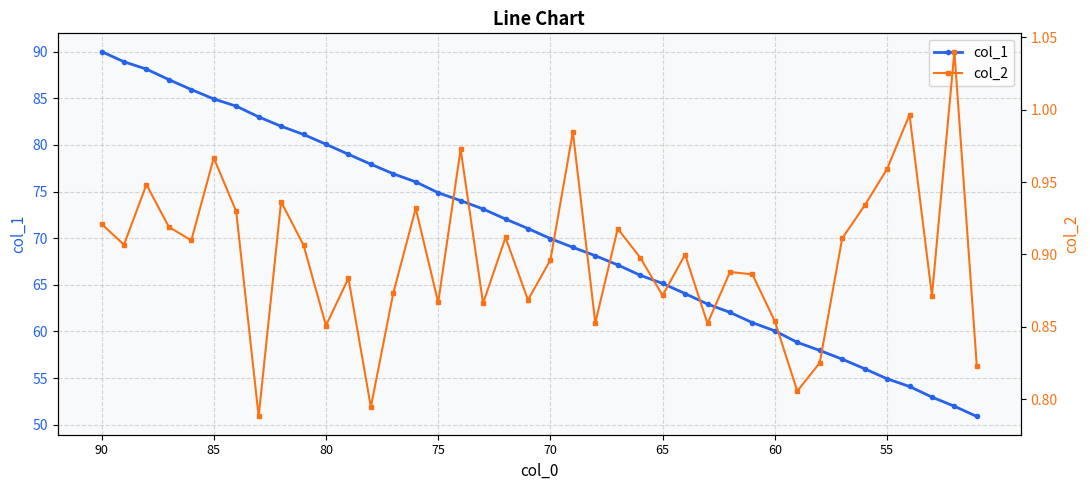

What is the maximum value for col_1?

90.0